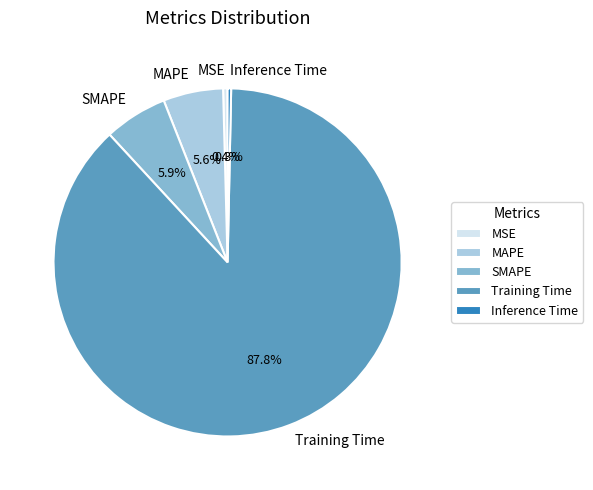

What percentage do SMAPE and Inference Time together represent?

6.2%